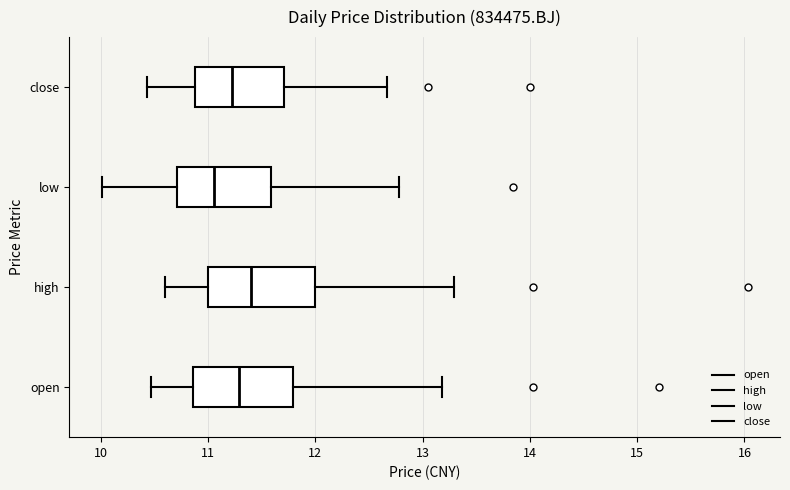

Where is the right edge of the box for high on the x-axis? The values are not printed on the chart, so give them approximately, as read against the axis.

12.0